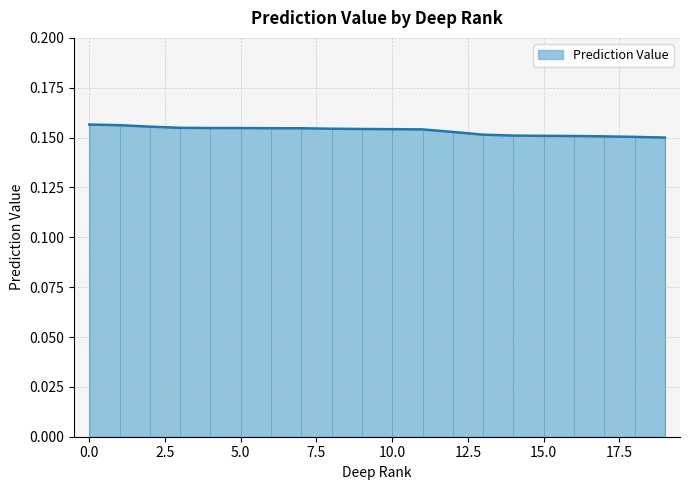

What is the value of the 5th point from the left?

0.2